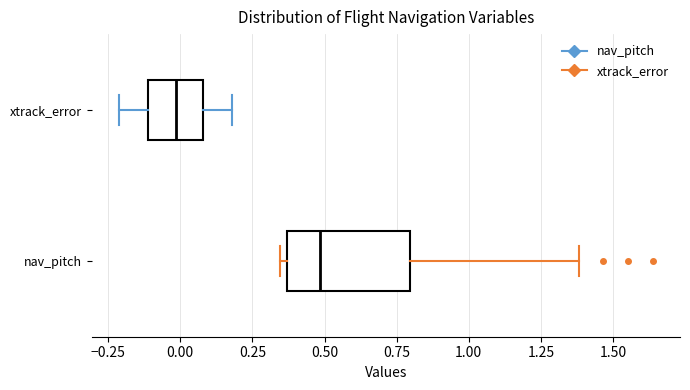

Which box has the furthest to the left median line?

xtrack_error